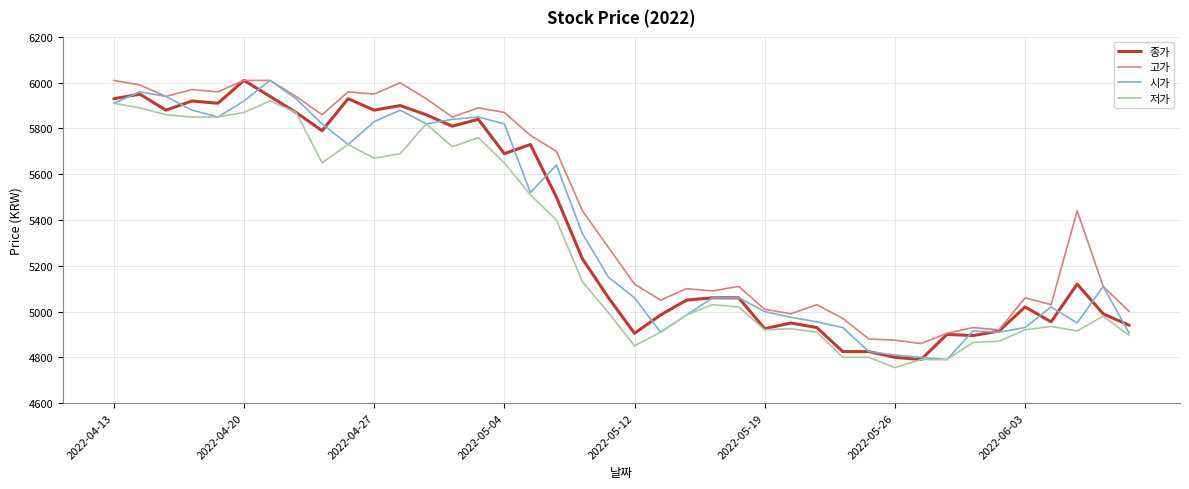

True or false: 고가 and 저가 cross at least once.

False